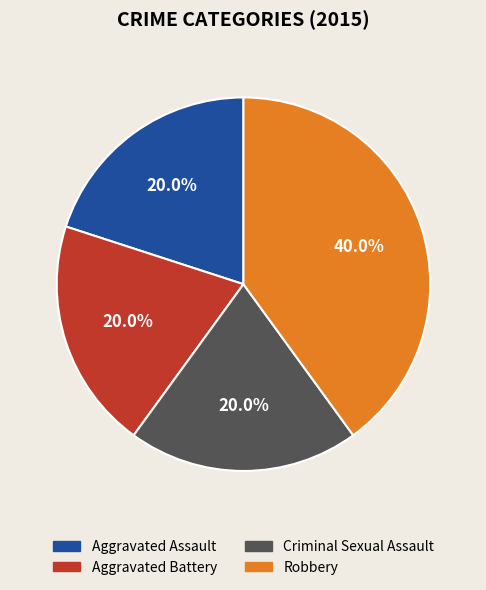

To the nearest percent, what is the difference between the Criminal Sexual Assault and Robbery slice percentages?

20%